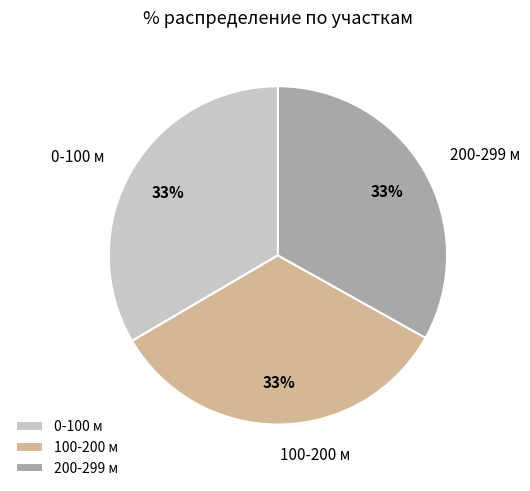

Is it true that 100-200 м is 33% of the pie?

True